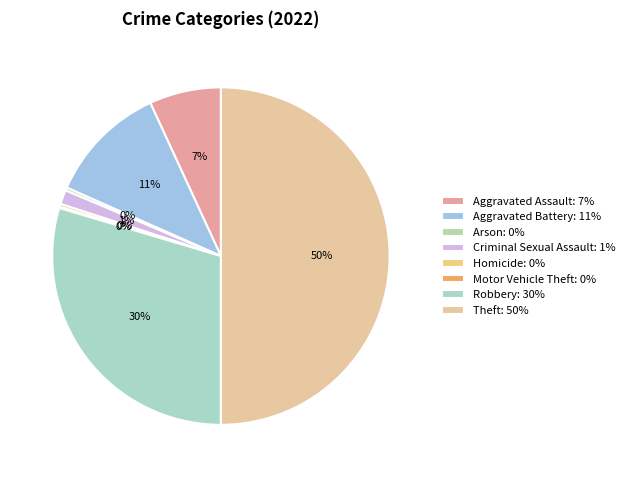

Rank the categories by value from highest to lowest.

Theft, Robbery, Aggravated Battery, Aggravated Assault, Criminal Sexual Assault, Arson, Homicide, Motor Vehicle Theft